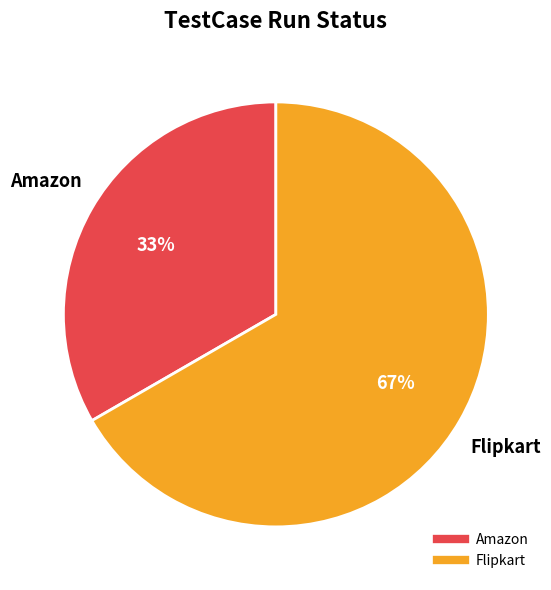

To the nearest percent, what portion does Flipkart represent?

67%